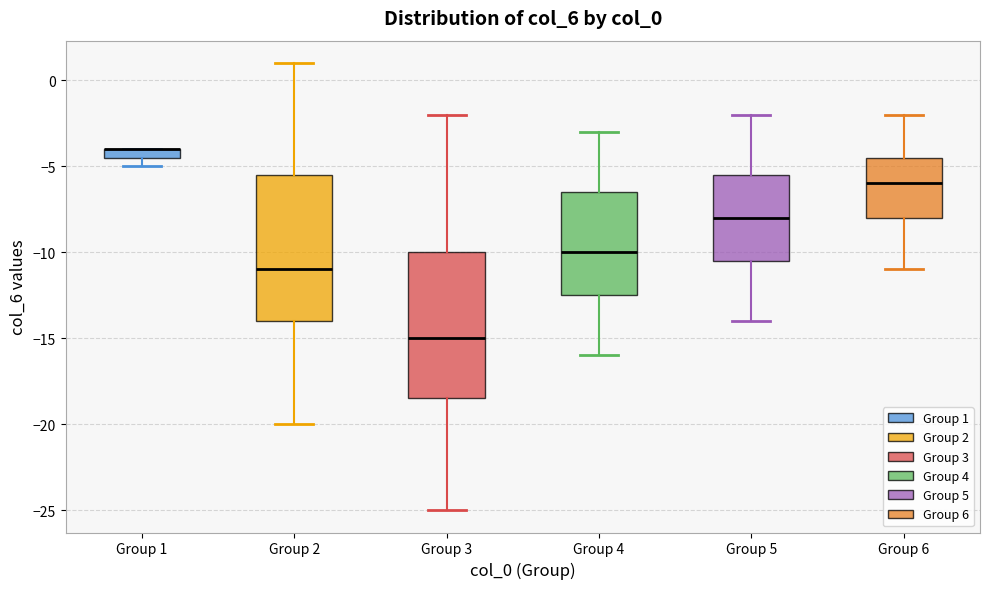

Where is the lower edge of the box for Group 5 on the y-axis? The values are not printed on the chart, so give them approximately, as read against the axis.

-10.5